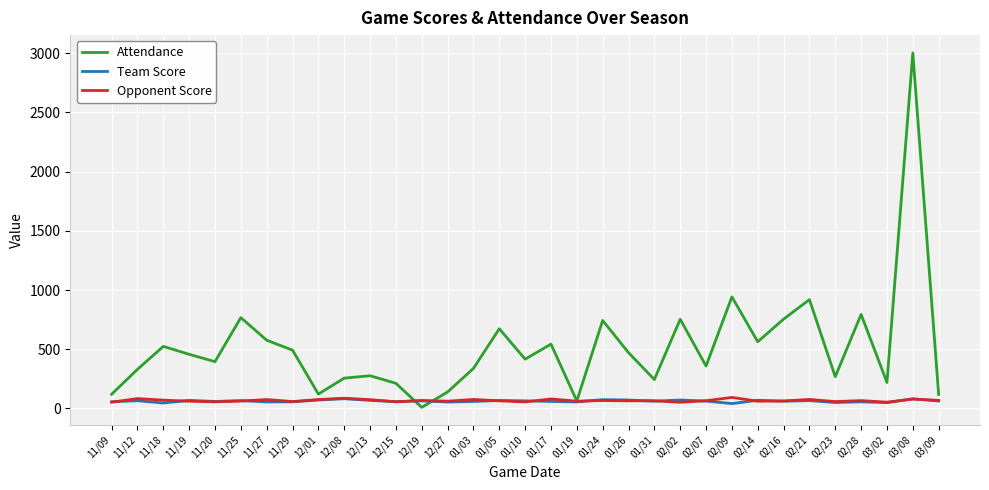

Which series has the largest range (max minus min)?

Attendance